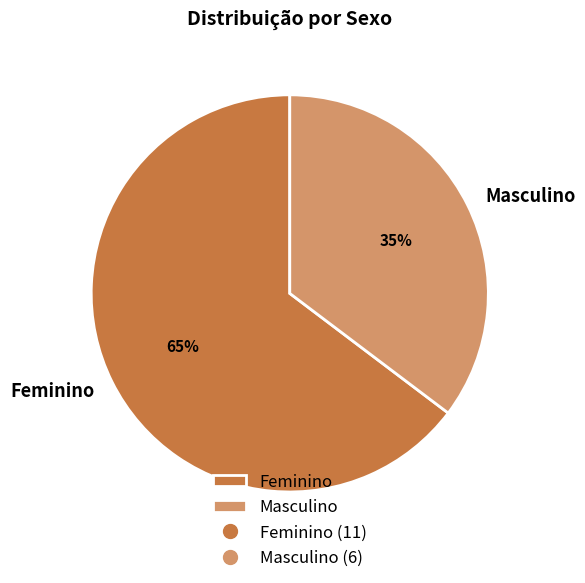

Between Masculino and Feminino, which is larger?

Feminino